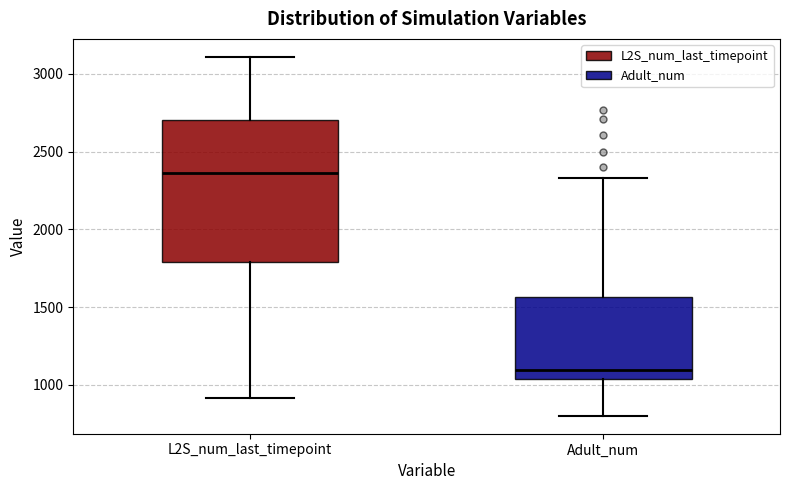

Where does the median line of the box for Adult_num sit on the y-axis? The values are not printed on the chart, so give them approximately, as read against the axis.

1100